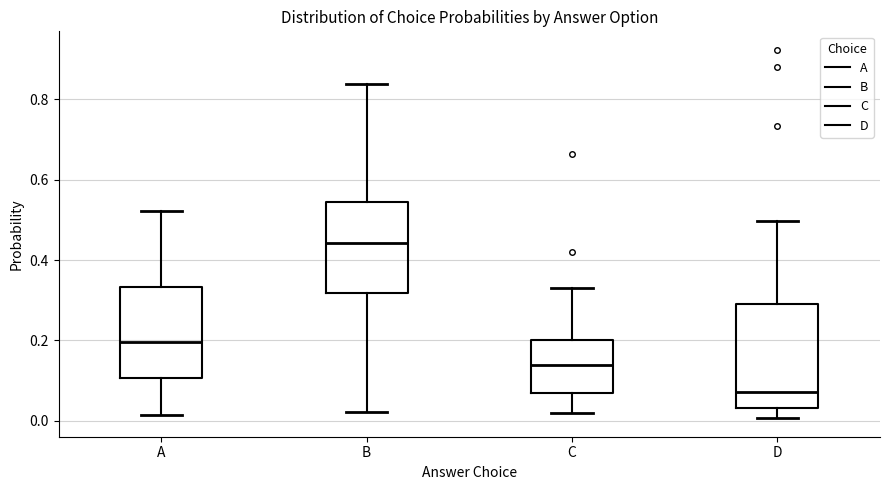

Where does the median line of the box for B sit on the y-axis? The values are not printed on the chart, so give them approximately, as read against the axis.

0.44